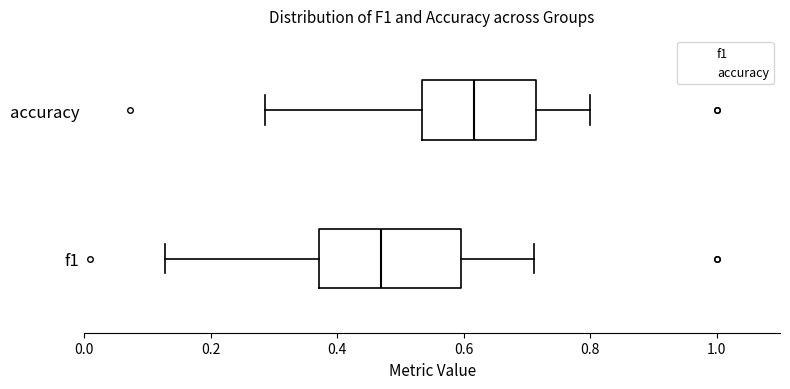

Which box's median line is the furthest to the left?

f1